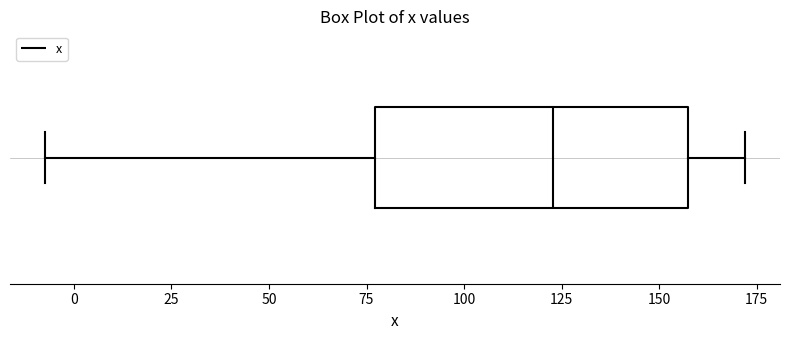

Where does the median line of the box sit on the x-axis? The values are not printed on the chart, so give them approximately, as read against the axis.

125